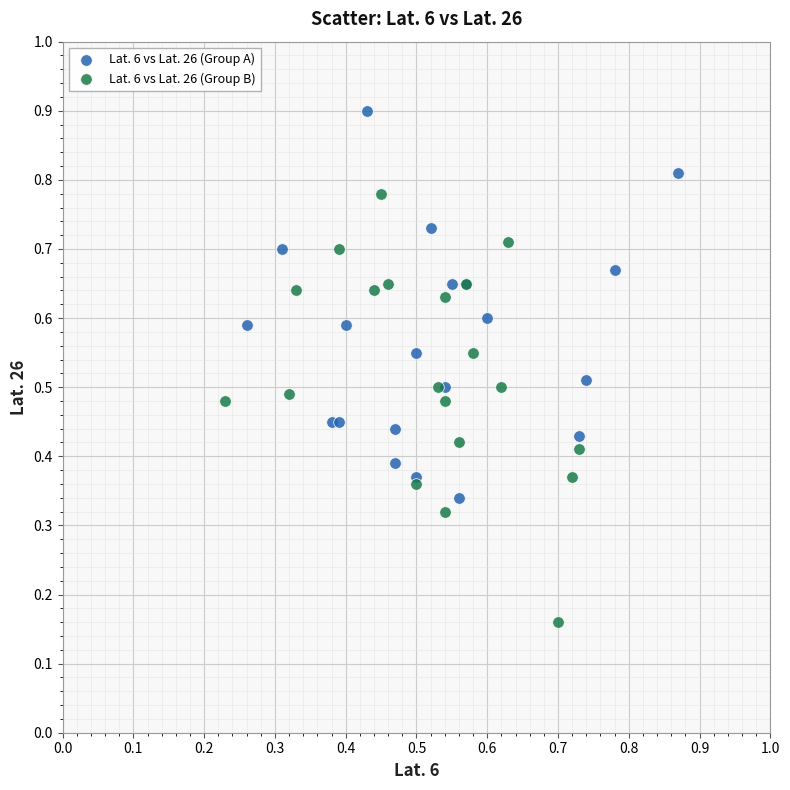

Which series contains the lowest Y value?

Lat. 6 vs Lat. 26 (Group B)